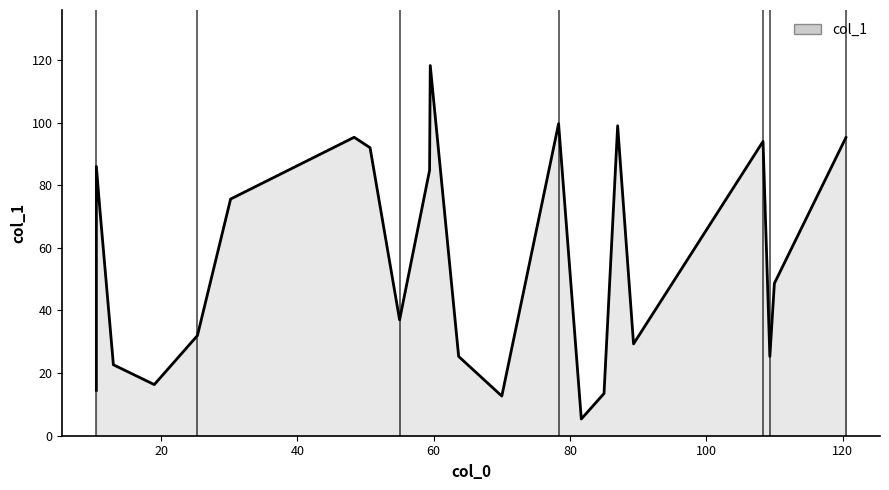

Count the number of data series in this chart.

1